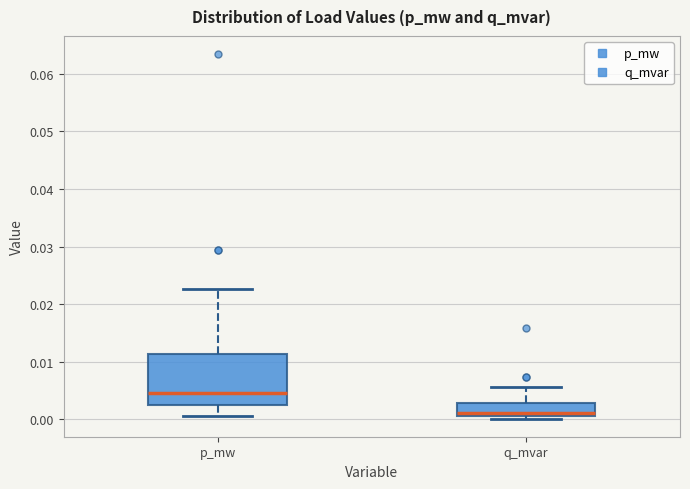

Reading left to right, transcribe this box plot: for each box, give where its median line is, the range the box spans, and where its two whiskers end, as read against the y-axis. The values are not printed on the chart, so give them approximately, as read against the axis.

p_mw: median 0.005, box 0.003 to 0.011, whiskers 0.001 to 0.023
q_mvar: median 0.001 (just above the box's lower edge), box 0.001 to 0.003, whiskers 0.000 to 0.006